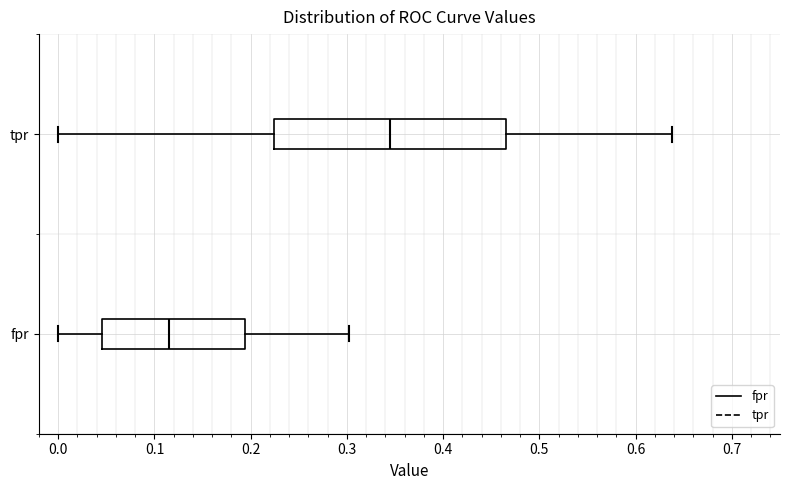

Which box is the widest, from its left edge to its right edge?

tpr